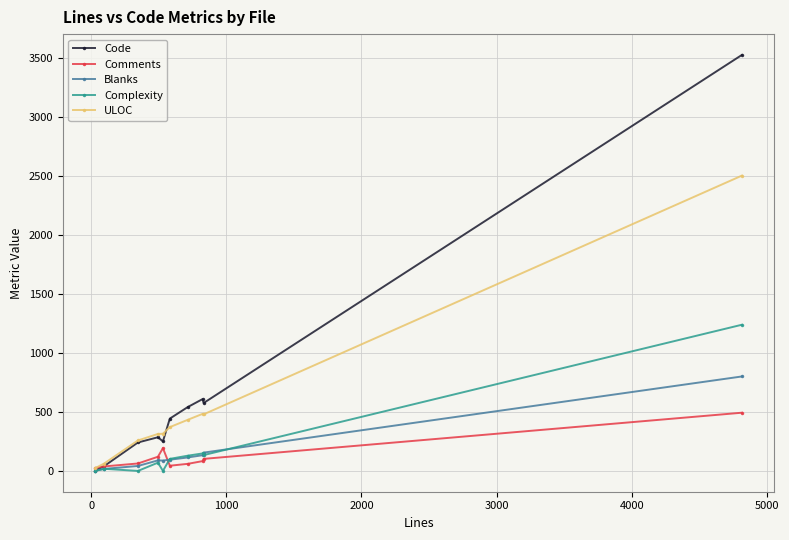

True or false: Code and ULOC intersect in this chart.

True